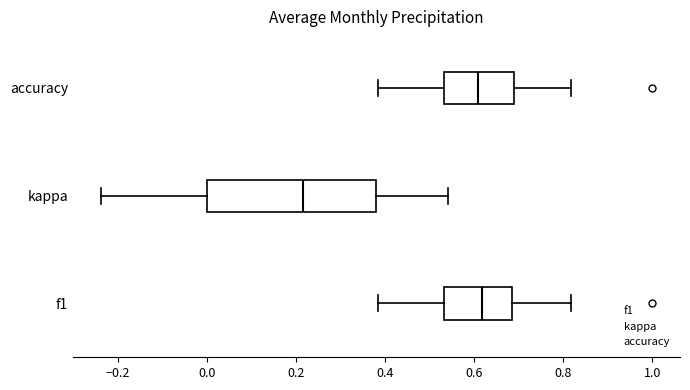

Reading bottom to top, read every box against the x-axis: the position of its median line, the range the box covers, and the ends of its whiskers. The values are not printed on the chart, so give them approximately, as read against the axis.

f1: median 0.62, box 0.54 to 0.68, whiskers 0.38 to 0.82
kappa: median 0.22, box 0.00 to 0.38, whiskers -0.24 to 0.54
accuracy: median 0.60, box 0.54 to 0.68, whiskers 0.38 to 0.82